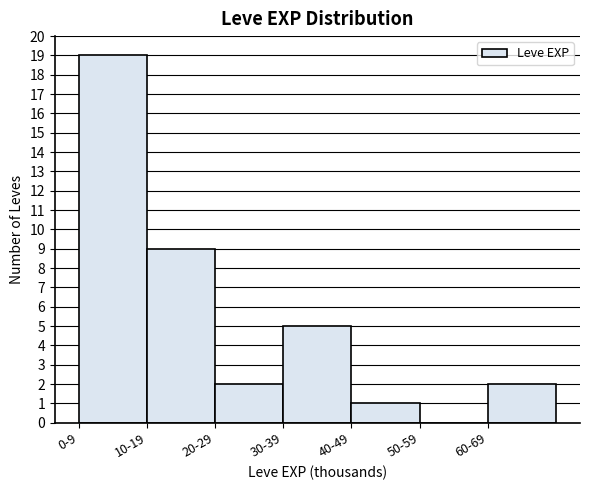

Reading right to left, list all the values displayed in this chart.

60-69=2	50-59=0	40-49=1	30-39=5	20-29=2	10-19=9	0-9=19